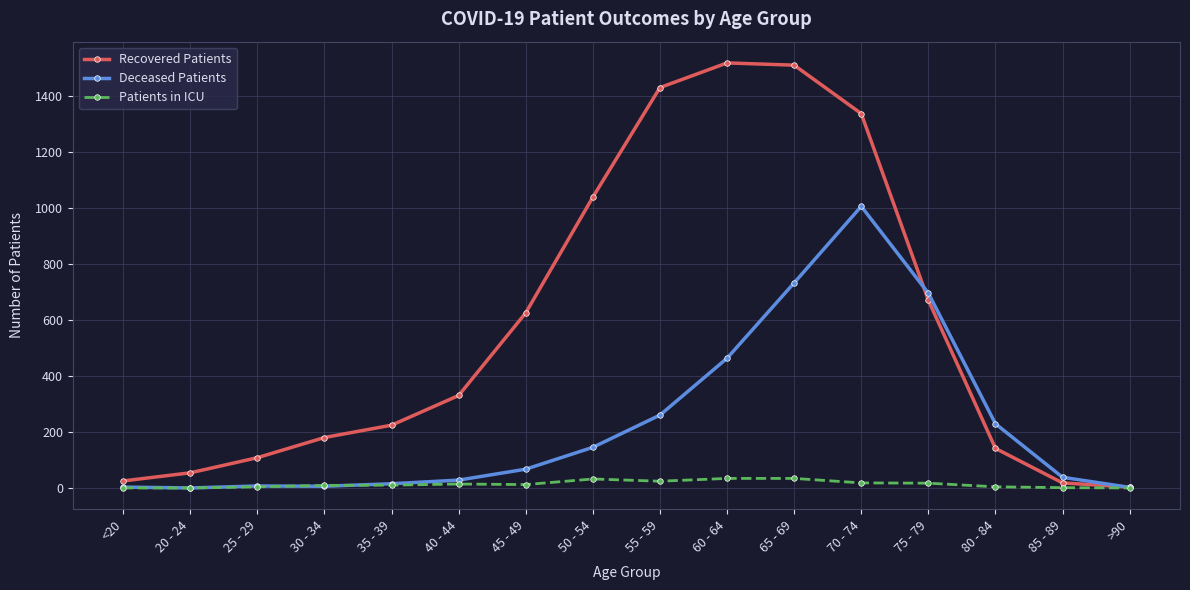

True or false: Recovered Patients has more than 2 points higher than both neighbors.

False